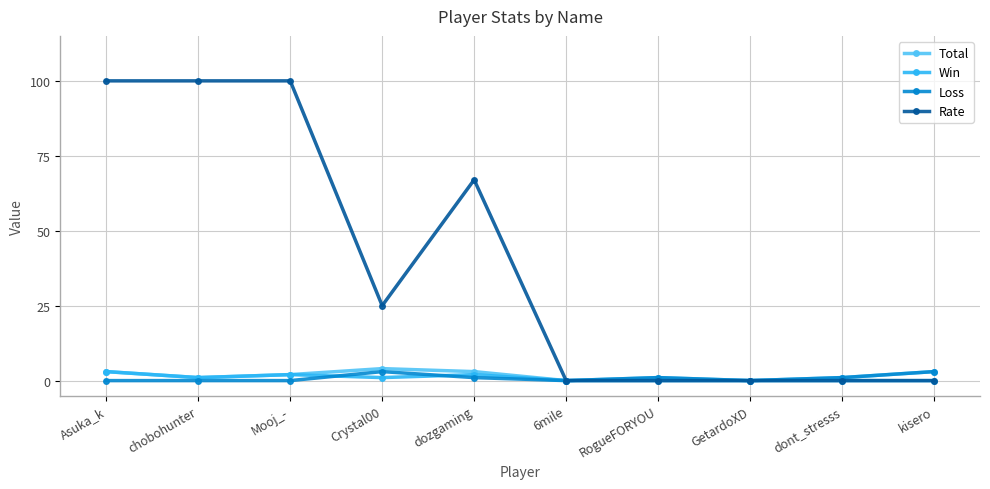

Is the value of Loss at dont_stresss greater than the value of Total at kisero?

No